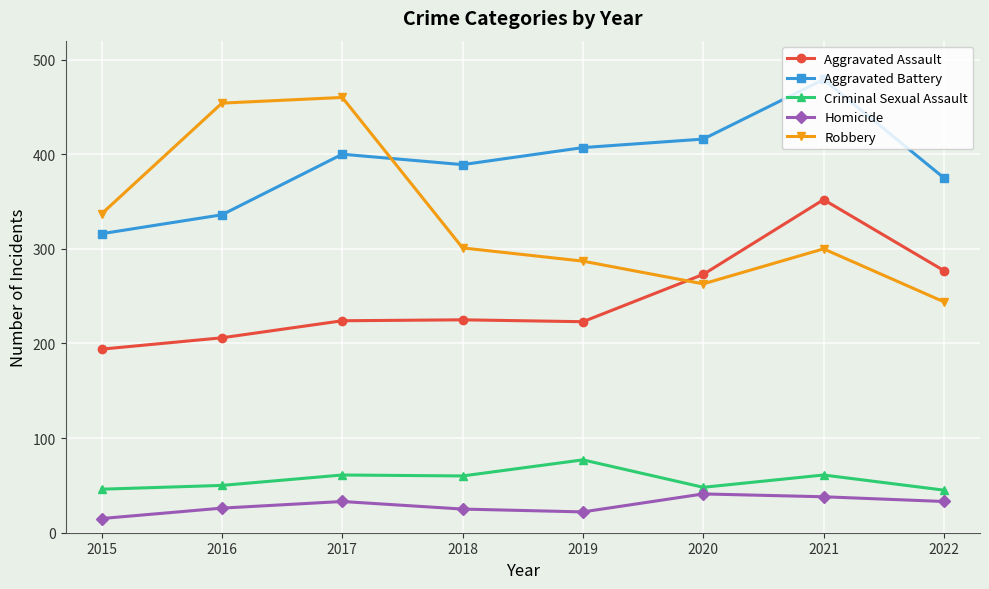

How many lines are shown in the chart?

5